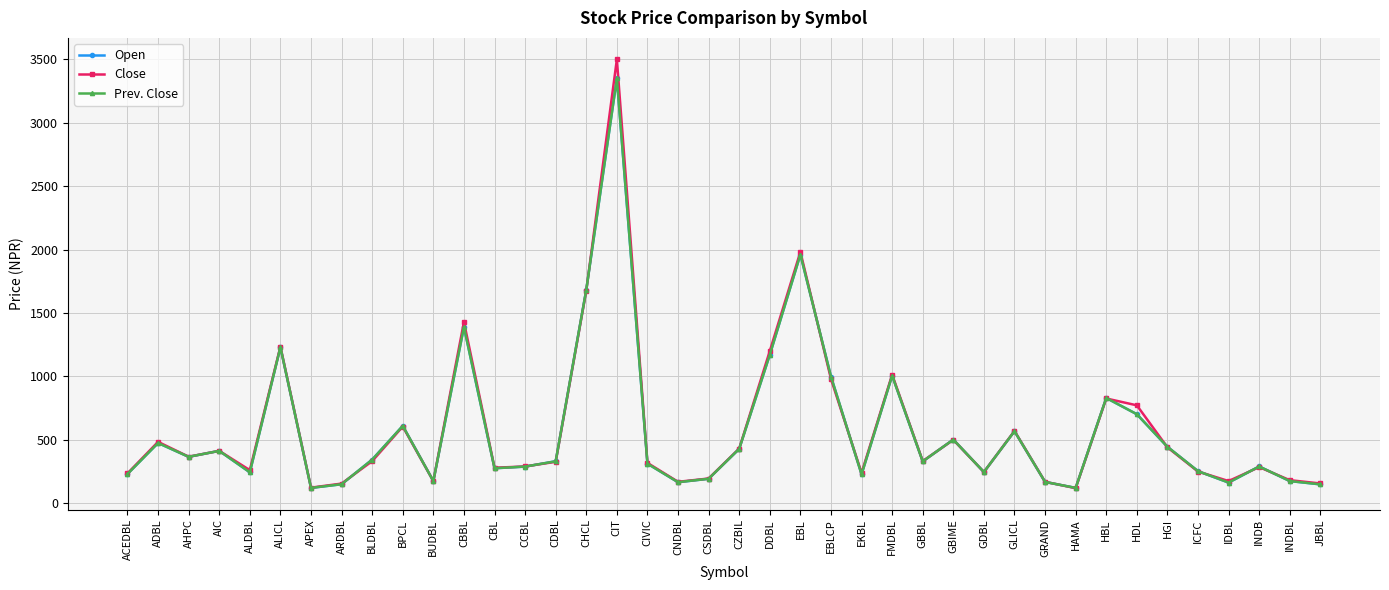

Does the chart have visible grid lines?

Yes